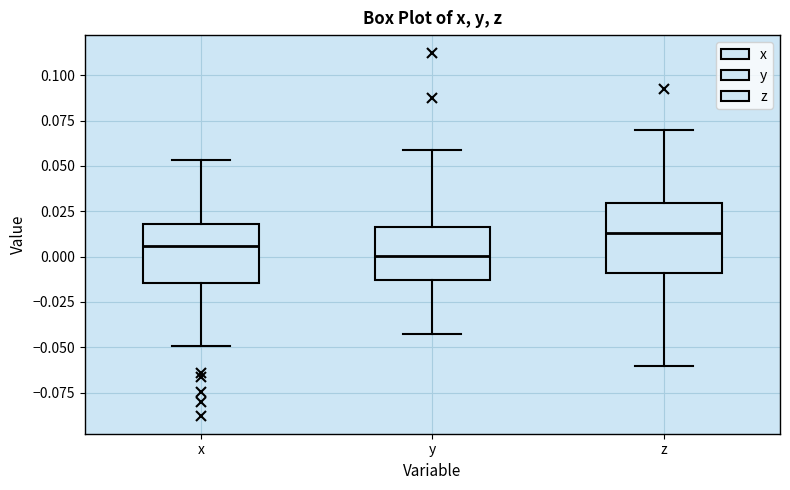

Where does the lower whisker of the box for z end on the y-axis? The values are not printed on the chart, so give them approximately, as read against the axis.

-0.060